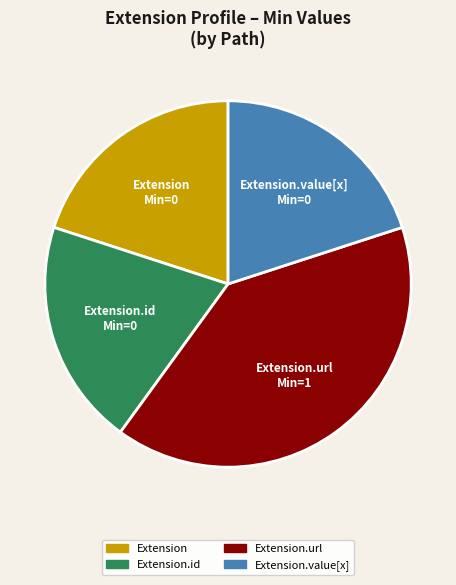

Do Extension.url Min=1 and Extension.id Min=0 together represent more than half of the pie?

Yes